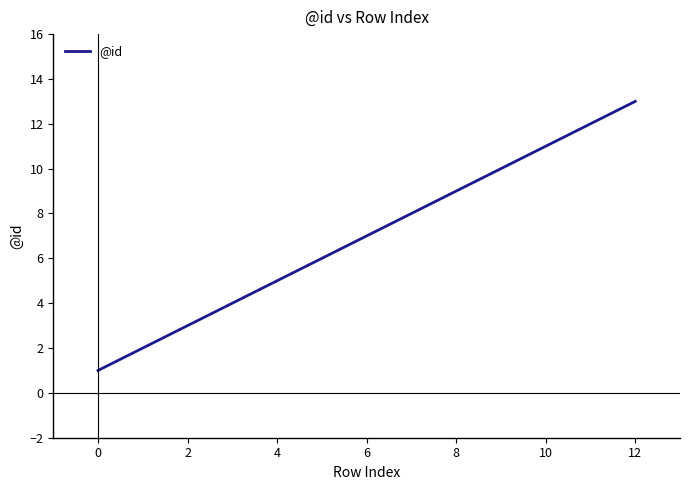

What is the greatest value displayed?

13